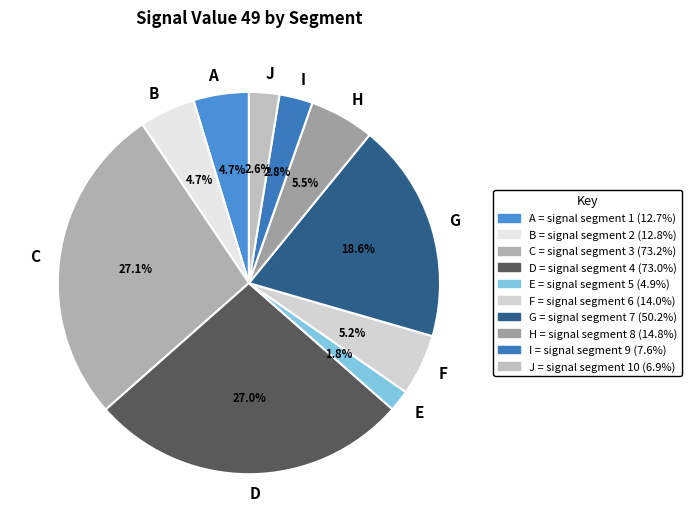

Is there any slice that represents more than half of the pie?

No